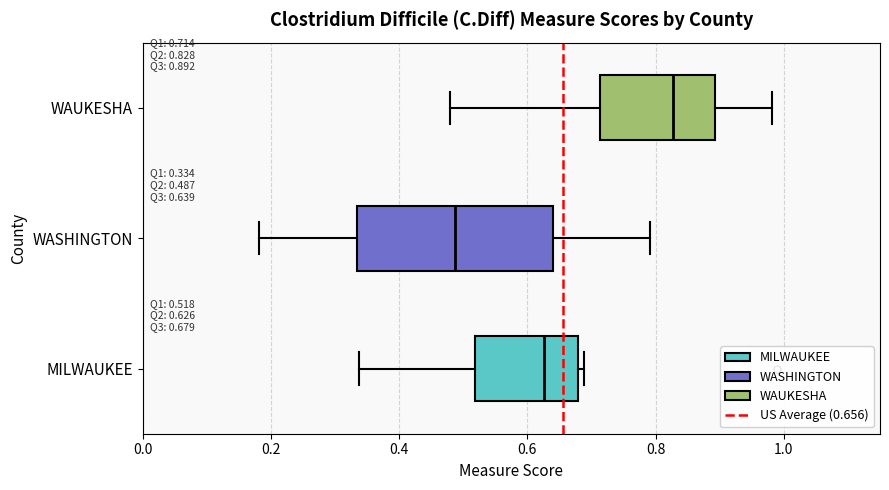

Comparing the boxes themselves (not the whiskers), which one is the widest?

WASHINGTON